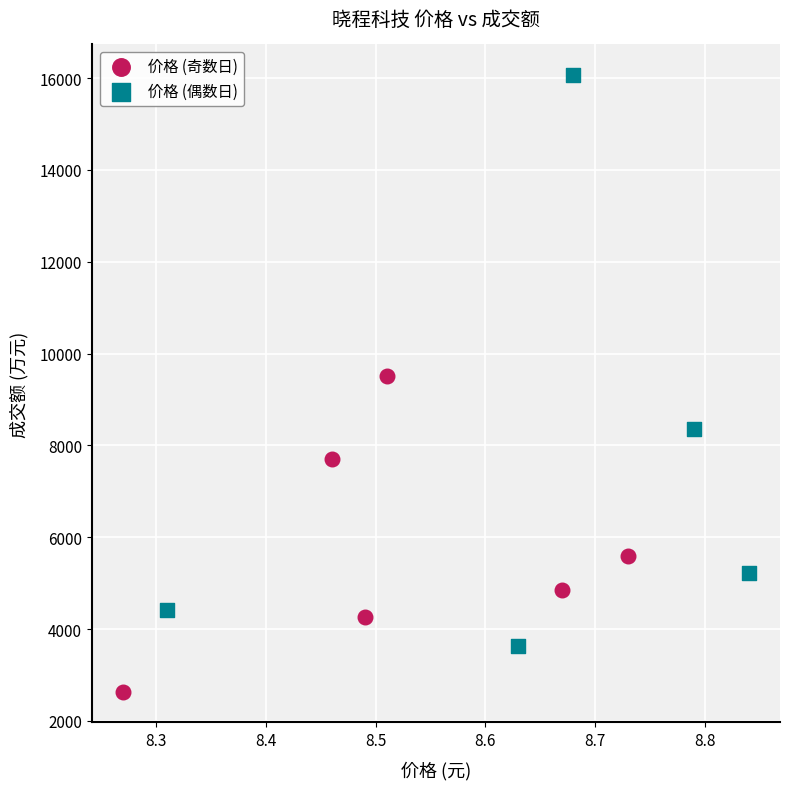

Which series contains the lowest Y value?

价格 (奇数日)